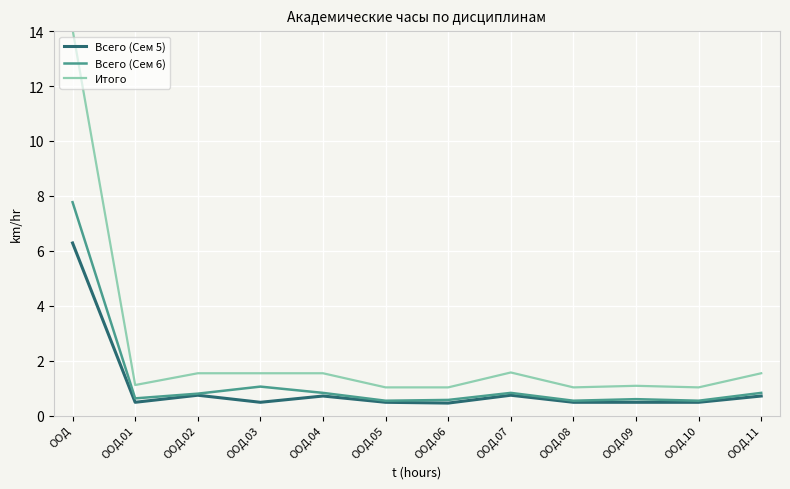

The Итого series shows 1.8 at ООД.01. True or false?

False